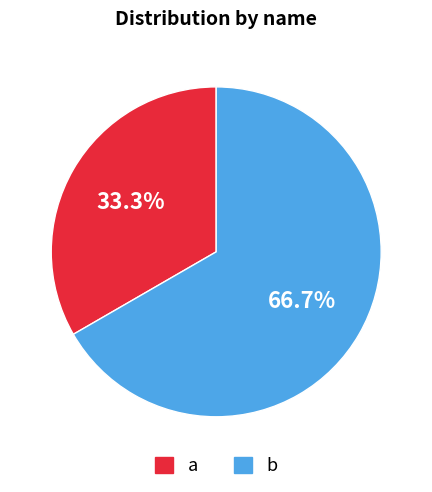

Which slice is the largest?

b